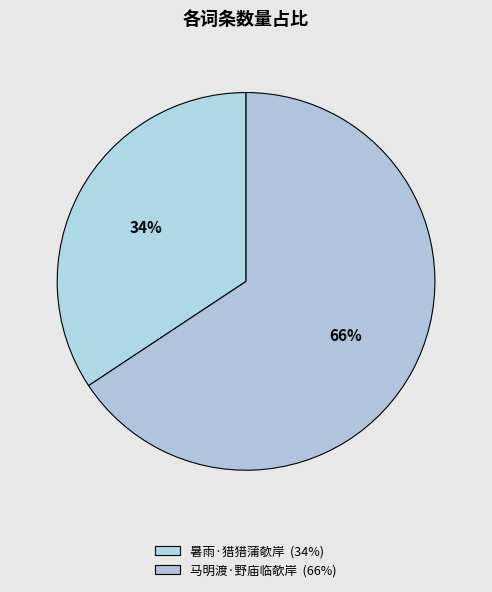

To the nearest percent, what percentage of the pie is 马明渡·野庙临欹岸?

66%